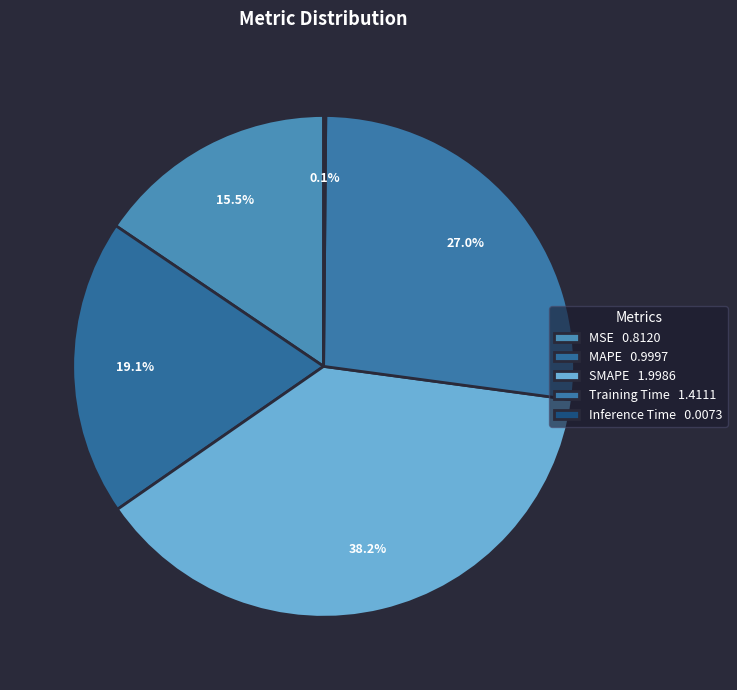

How many segments does this pie chart have?

5